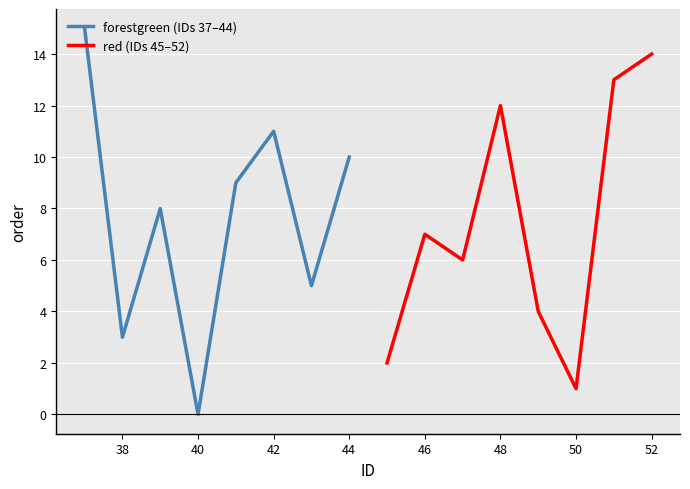

What is the approximate value of forestgreen (IDs 37–44) at 44, to the nearest 5?

10